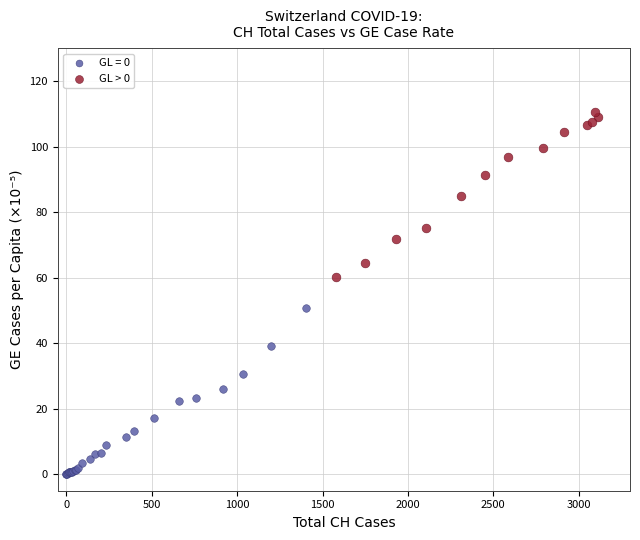

Which series reaches the maximum Y coordinate?

GL > 0